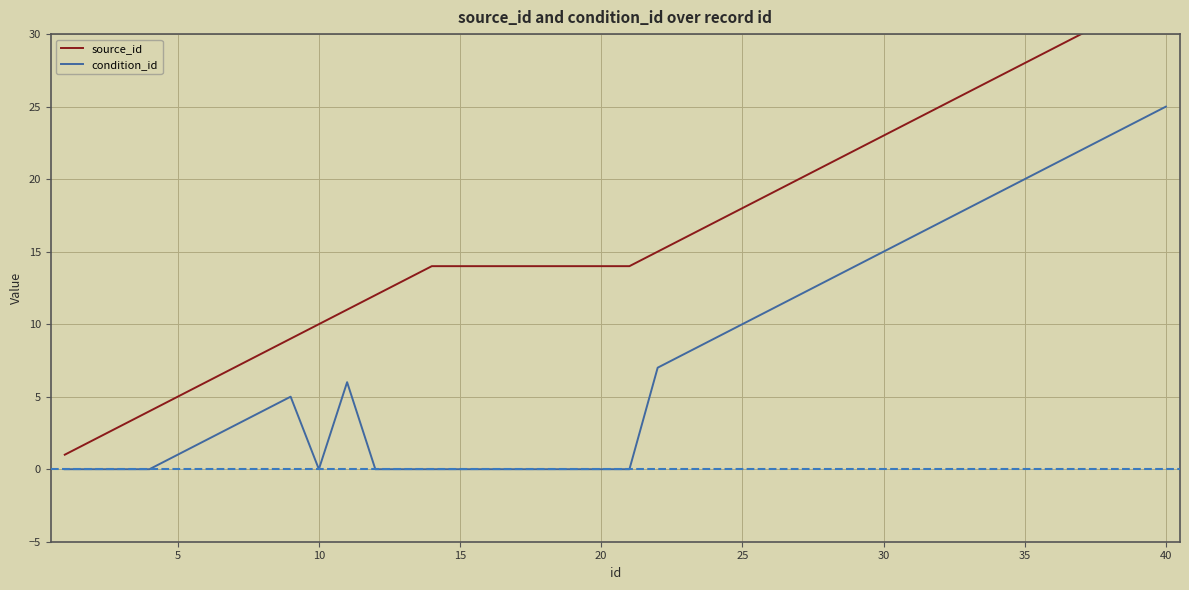

True or false: source_id and condition_id cross at least once.

False